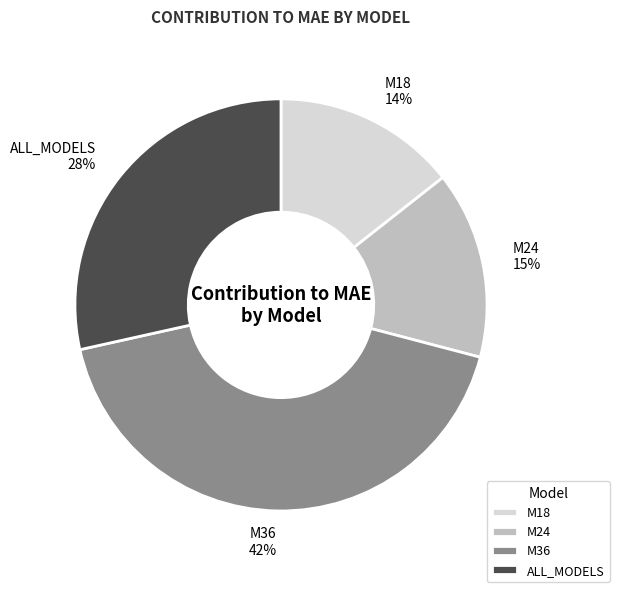

To the nearest percent, what portion does M36 represent?

42%